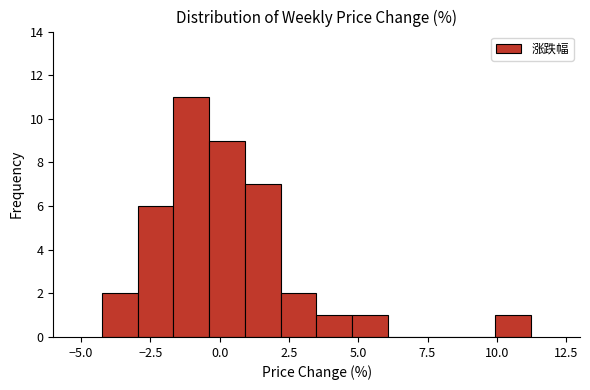

Read against the x-axis, roughly where is the centre of the tallest bar?

-1.0